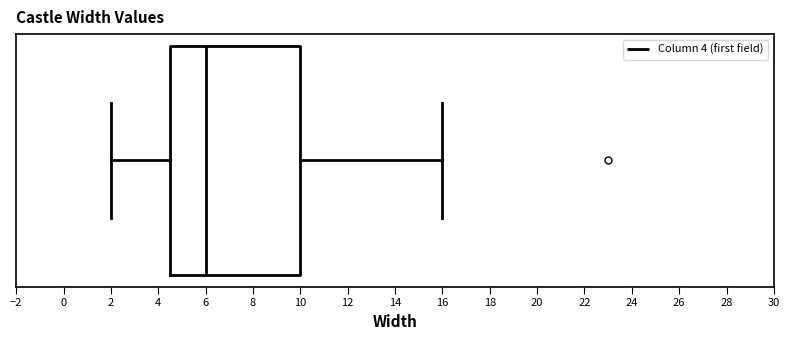

Read this box plot against the x-axis: the position of the median line, the range covered by the box, and the ends of both whiskers. The values are not printed on the chart, so give them approximately, as read against the axis.

median 6.0, box 4.6 to 10.0, whiskers 2.0 to 16.0